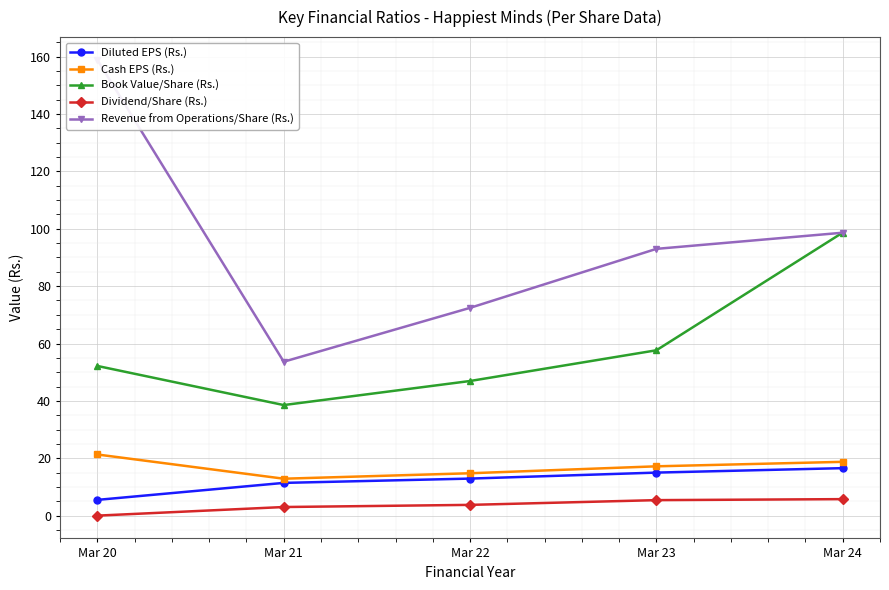

Rank the series at Mar 21 from lowest to highest value.

Dividend/Share (Rs.), Diluted EPS (Rs.), Cash EPS (Rs.), Book Value/Share (Rs.), Revenue from Operations/Share (Rs.)